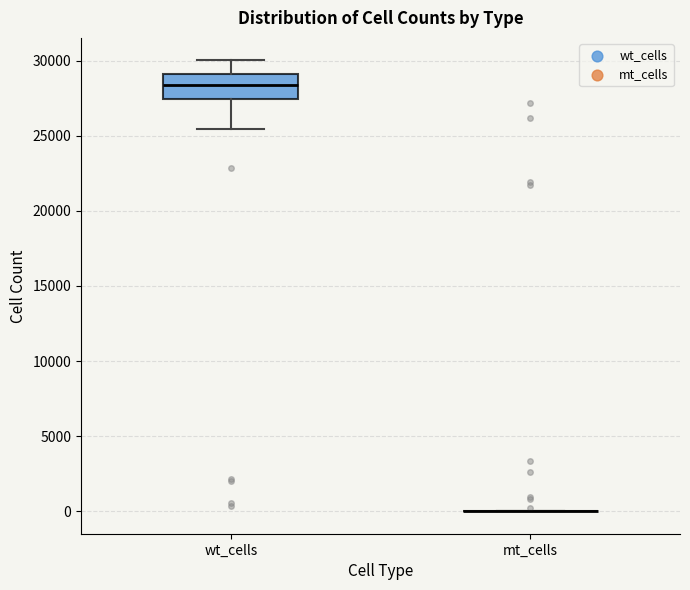

Reading left to right, read every box against the y-axis: the position of its median line, the range the box covers, and the ends of its whiskers. The values are not printed on the chart, so give them approximately, as read against the axis.

wt_cells: median 28500, box 27500 to 29000, whiskers 25500 to 30000
mt_cells: box collapsed to a line at 0, whiskers 0 to 0